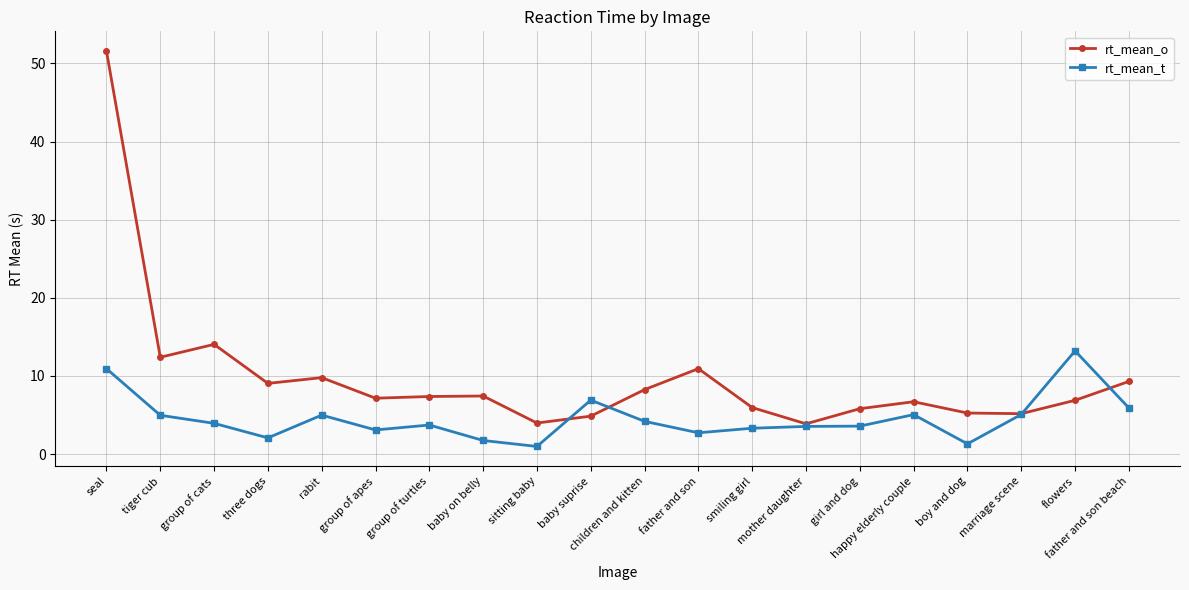

True or false: rt_mean_o has more than 2 points higher than both neighbors.

True